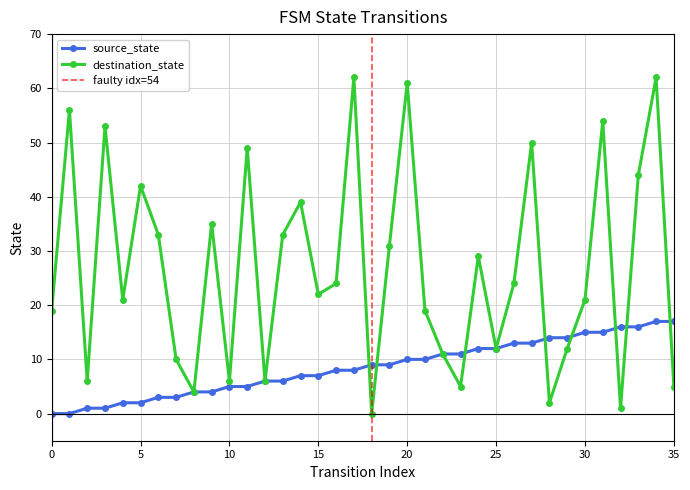

Does the chart have visible grid lines?

Yes